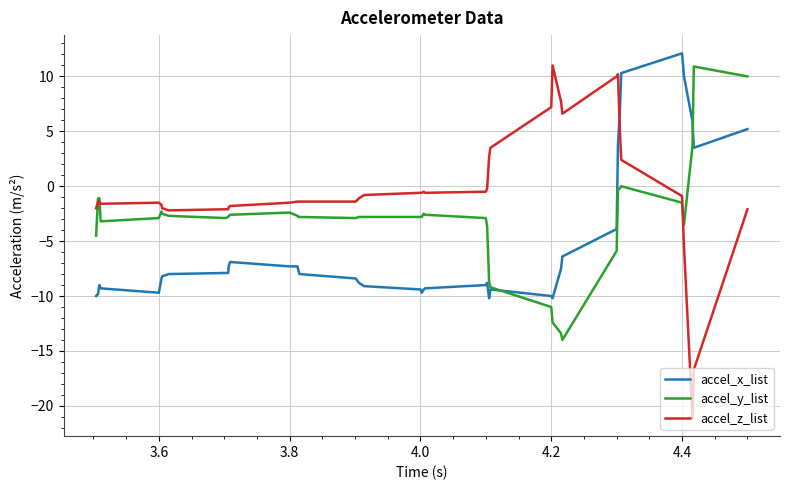

List the series in order of their overall mean, lowest first.

accel_x_list, accel_y_list, accel_z_list